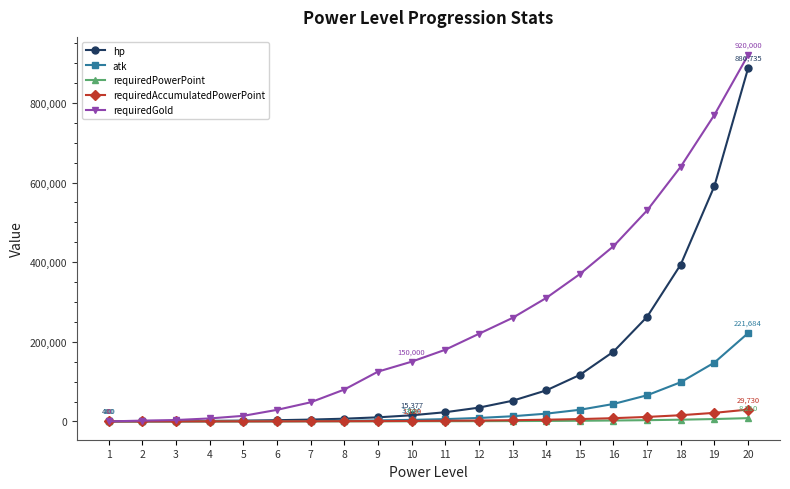

What is the difference between the maximum and minimum values in the requiredPowerPoint series?

8210